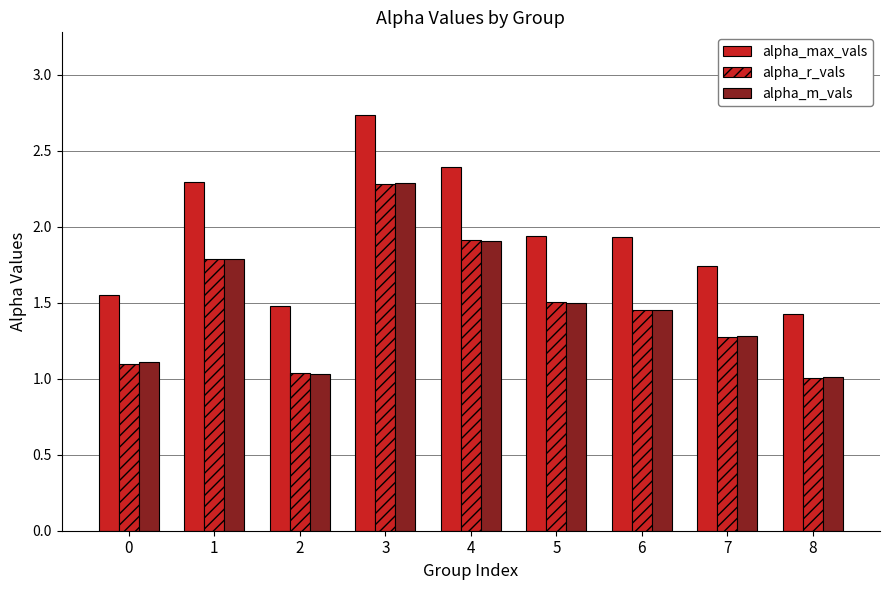

Reading left to right, what are all the values shown in this chart?

alpha_max_vals: 1.6	2.3	1.5	2.7	2.4	1.9	1.9	1.7	1.4
alpha_r_vals: 1.1	1.8	1.0	2.3	1.9	1.5	1.4	1.3	1.0
alpha_m_vals: 1.1	1.8	1.0	2.3	1.9	1.5	1.5	1.3	1.0